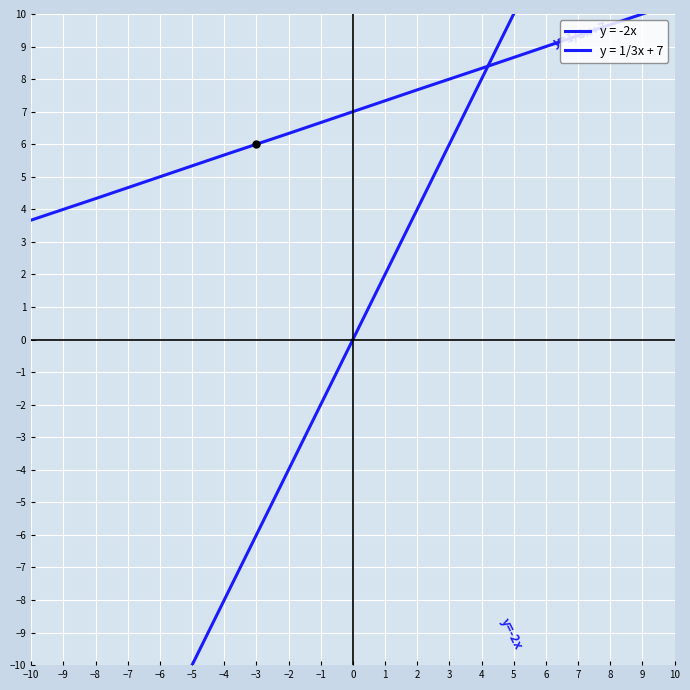

What are all the series names shown in the legend?

y = -2x, y = 1/3x + 7